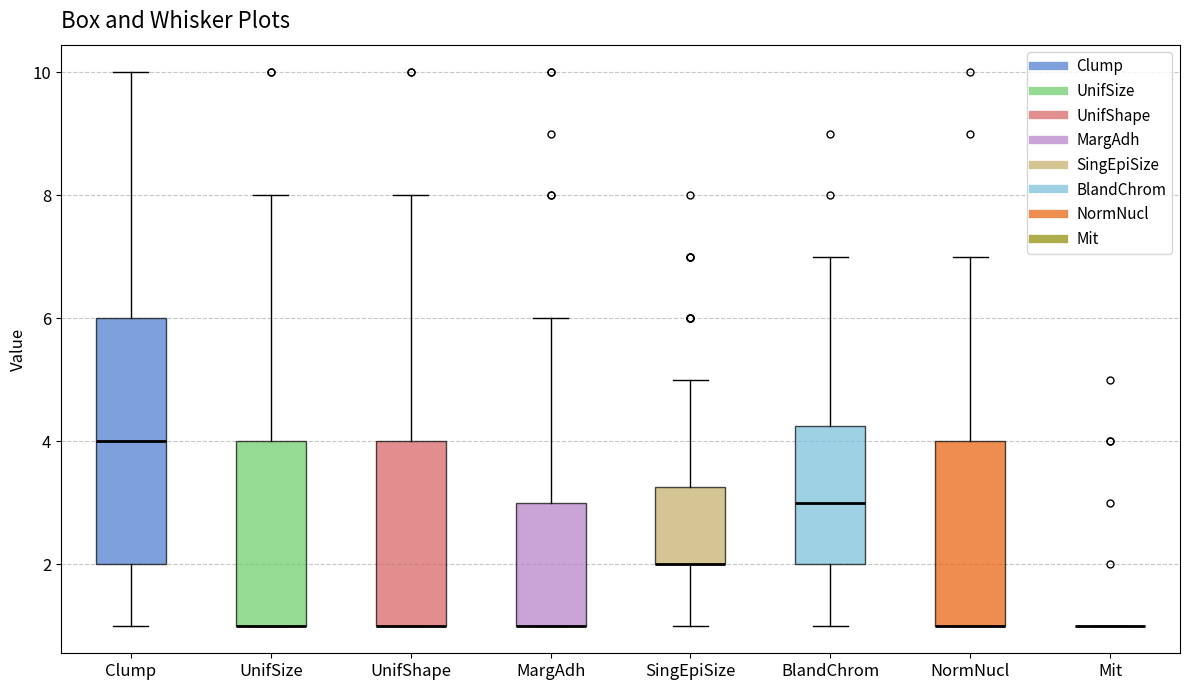

Where is the lower edge of the box for BlandChrom on the y-axis? The values are not printed on the chart, so give them approximately, as read against the axis.

2.0